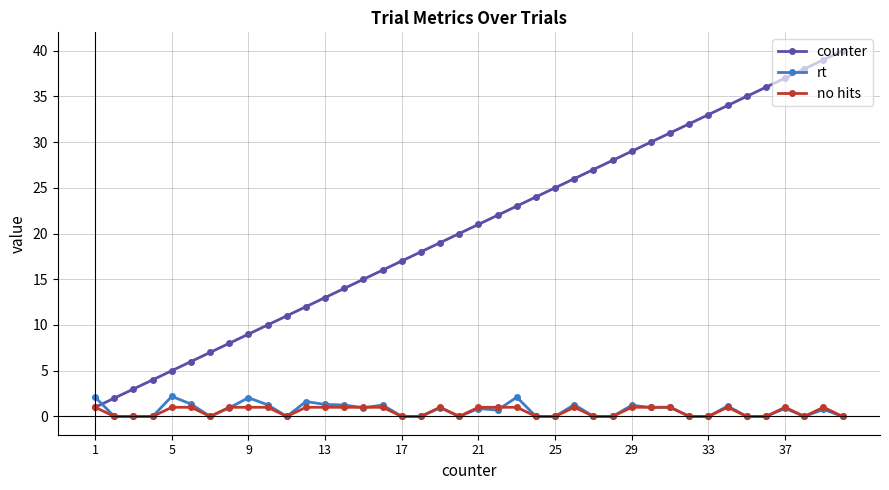

What are all the series names shown in the legend?

counter, rt, no hits